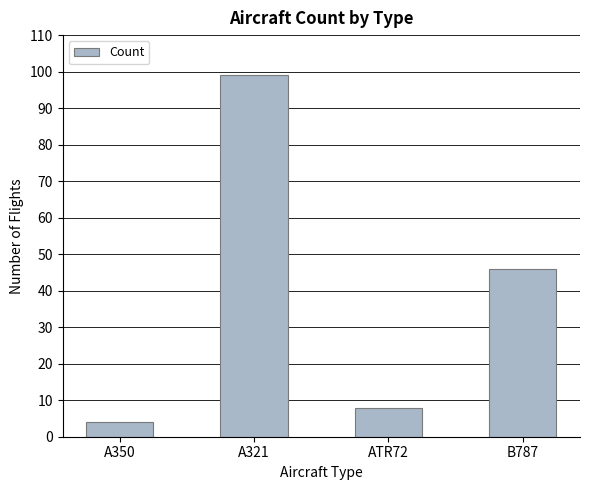

Reading right to left, what are all the values shown in this chart?

B787=46	ATR72=8	A321=99	A350=4